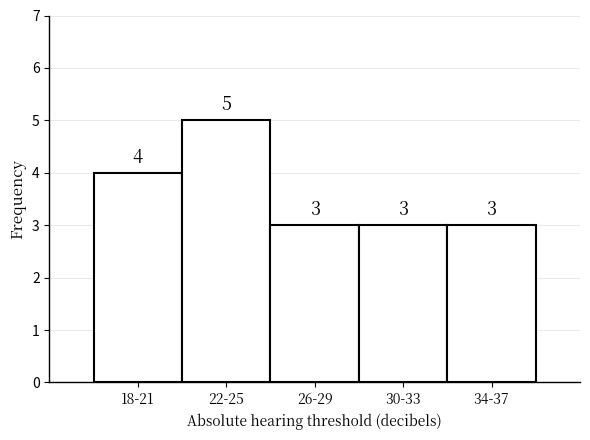

Reading left to right, extract all data points from this chart.

4	5	3	3	3